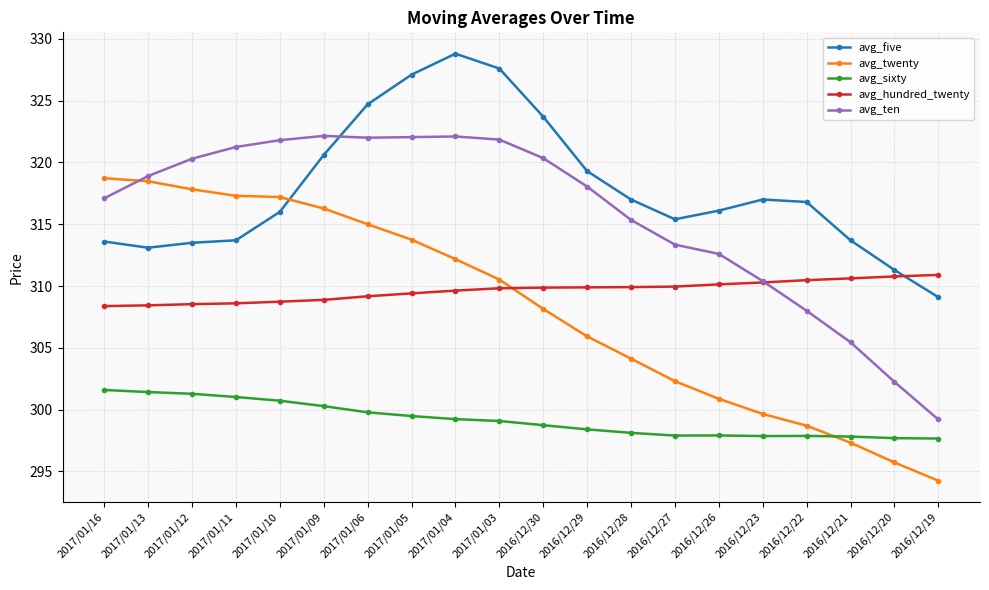

How many times do avg_twenty and avg_hundred_twenty cross each other?

1